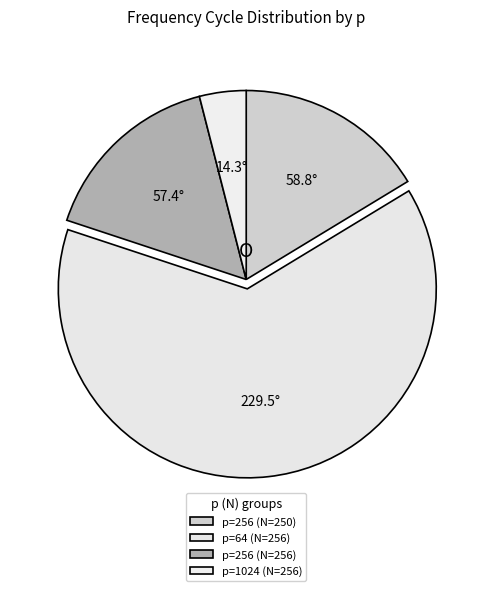

Rank the categories by value from lowest to highest.

p=1024 (N=256), p=256 (N=256), p=256 (N=250), p=64 (N=256)